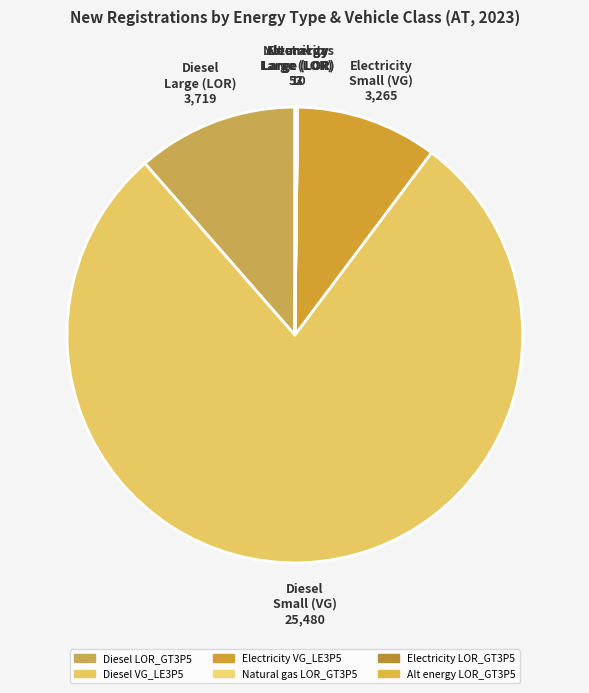

Which category has the biggest portion of the pie?

Diesel Small (VG) 25,480